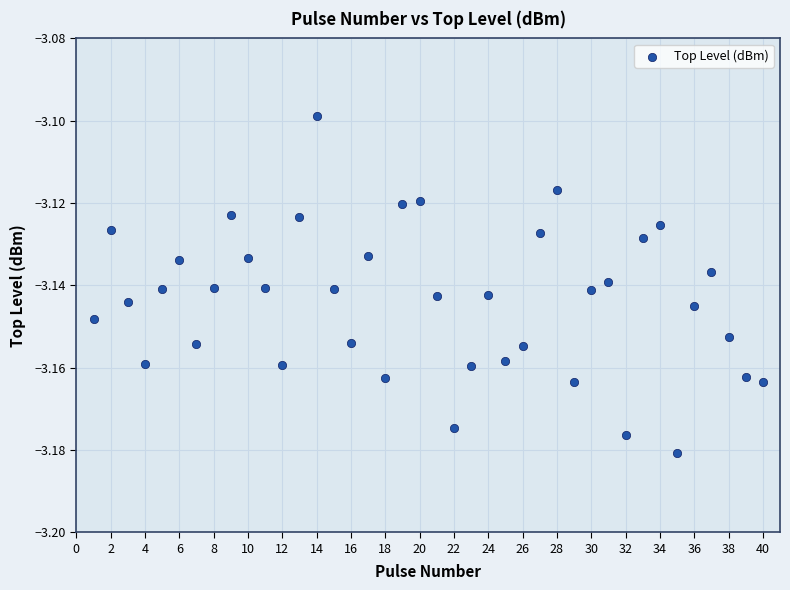

What is the range of X values (max minus min)?

39.0